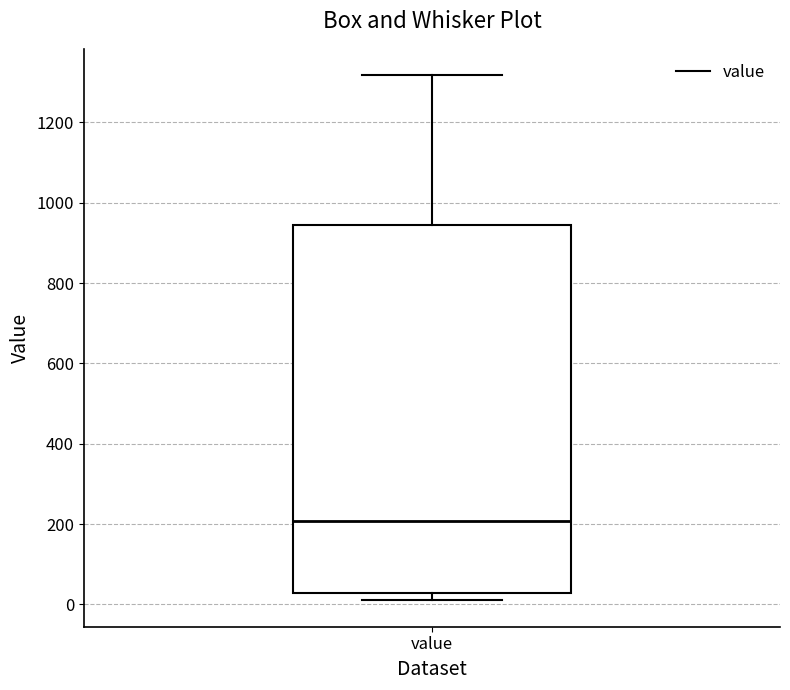

Transcribe this box plot: give where the median line is, the range the box spans, and where the two whiskers end, as read against the y-axis. The values are not printed on the chart, so give them approximately, as read against the axis.

median 200, box 20 to 940, whiskers 20 (just below the box's lower edge) to 1320